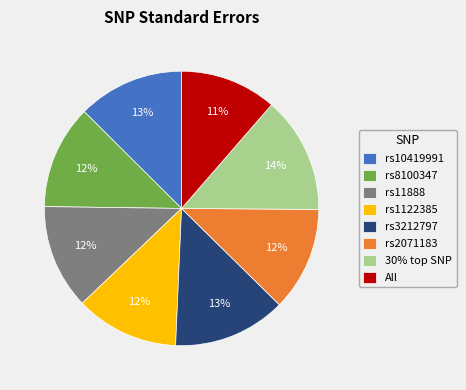

Does rs3212797 account for over 50% of the chart?

No